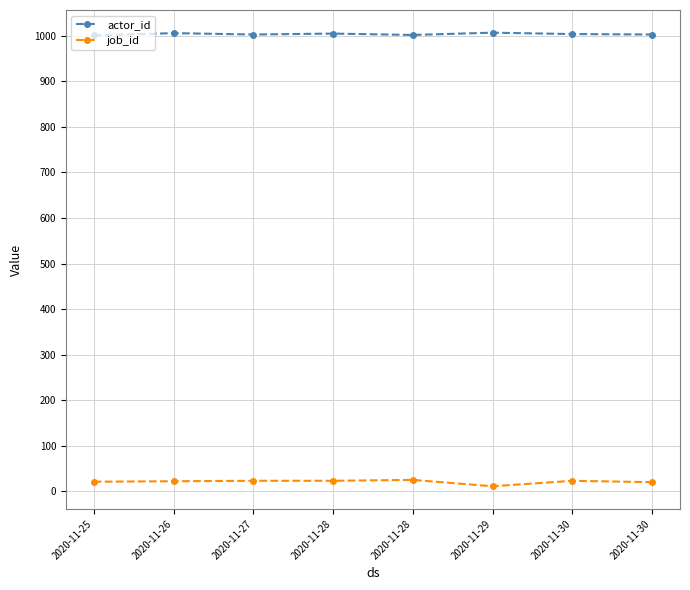

What are all the series names shown in the legend?

actor_id, job_id